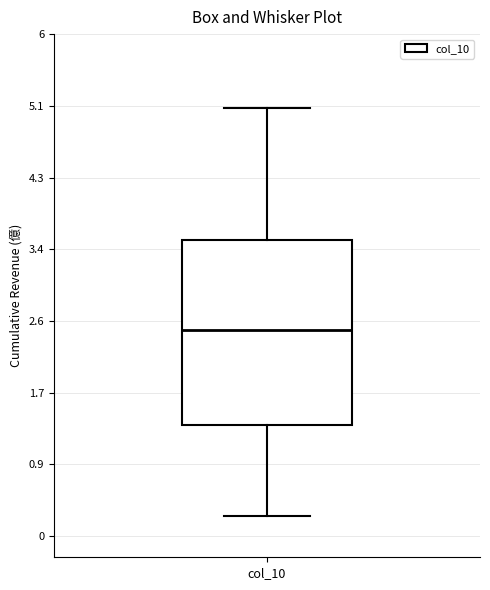

Where does the lower whisker of the box for col_10 end on the y-axis? The values are not printed on the chart, so give them approximately, as read against the axis.

0.2